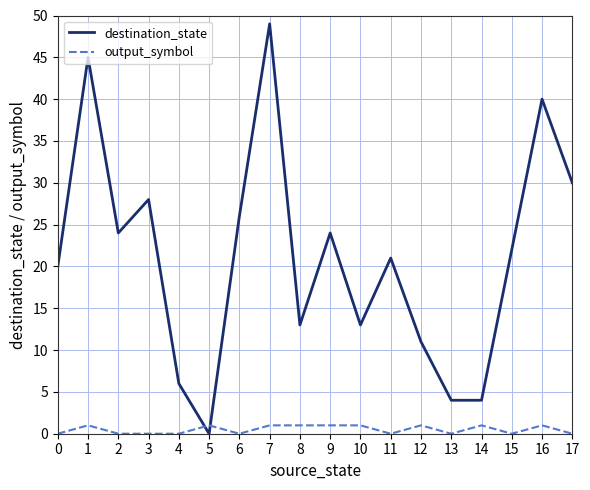

After their last crossing, which series has the higher values: destination_state or output_symbol?

destination_state